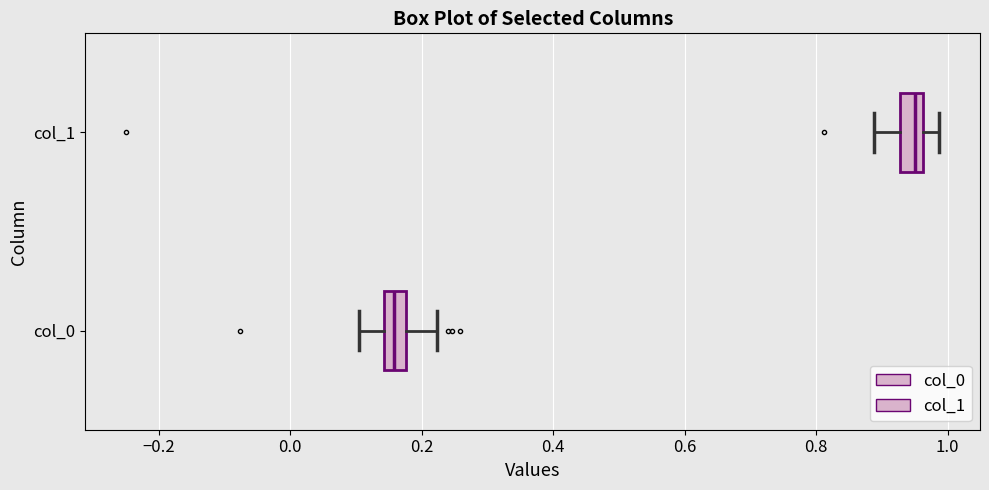

Reading bottom to top, read every box against the x-axis: the position of its median line, the range the box covers, and the ends of its whiskers. The values are not printed on the chart, so give them approximately, as read against the axis.

col_0: median 0.16, box 0.14 to 0.18, whiskers 0.10 to 0.22
col_1: median 0.96 (inside the box), box 0.92 to 0.96, whiskers 0.88 to 0.98